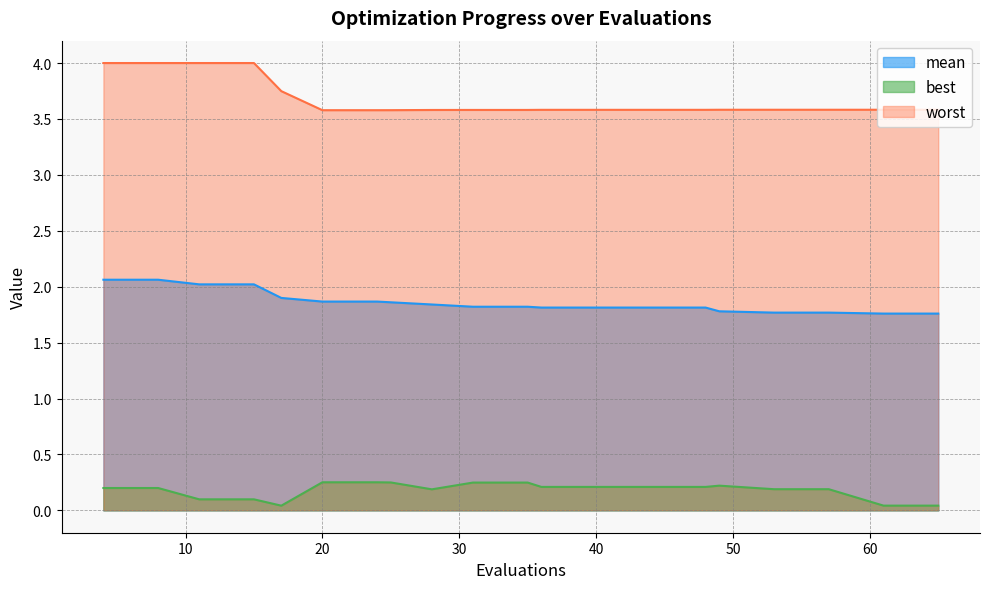

Rank the series by their average value, from lowest to highest.

best, mean, worst